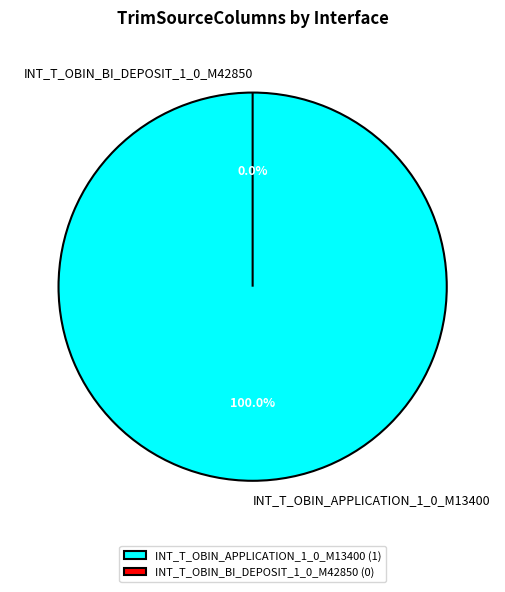

Rank the categories by value from highest to lowest.

INT_T_OBIN_APPLICATION_1_0_M13400, INT_T_OBIN_BI_DEPOSIT_1_0_M42850